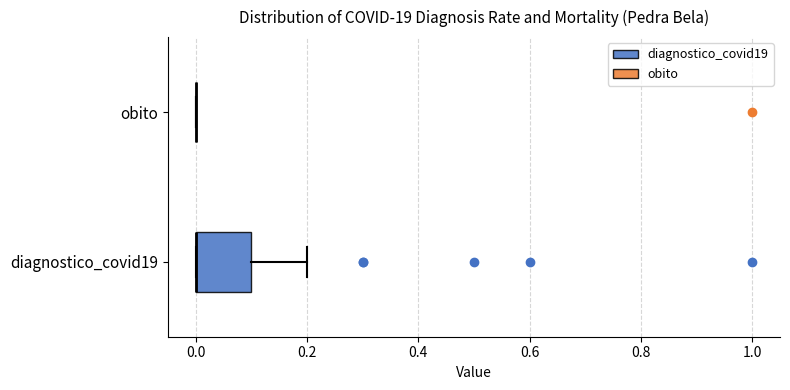

Reading bottom to top, read every box against the x-axis: the position of its median line, the range the box covers, and the ends of its whiskers. The values are not printed on the chart, so give them approximately, as read against the axis.

diagnostico_covid19: median 0.0 (drawn on the box's left edge), box 0.0 to 0.1, whiskers 0.0 to 0.2
obito: box collapsed to a line at 0.0, whiskers 0.0 to 0.0